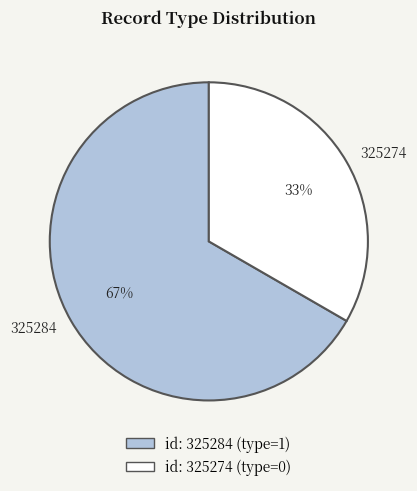

Is it true that 325274 is 26% of the pie?

False